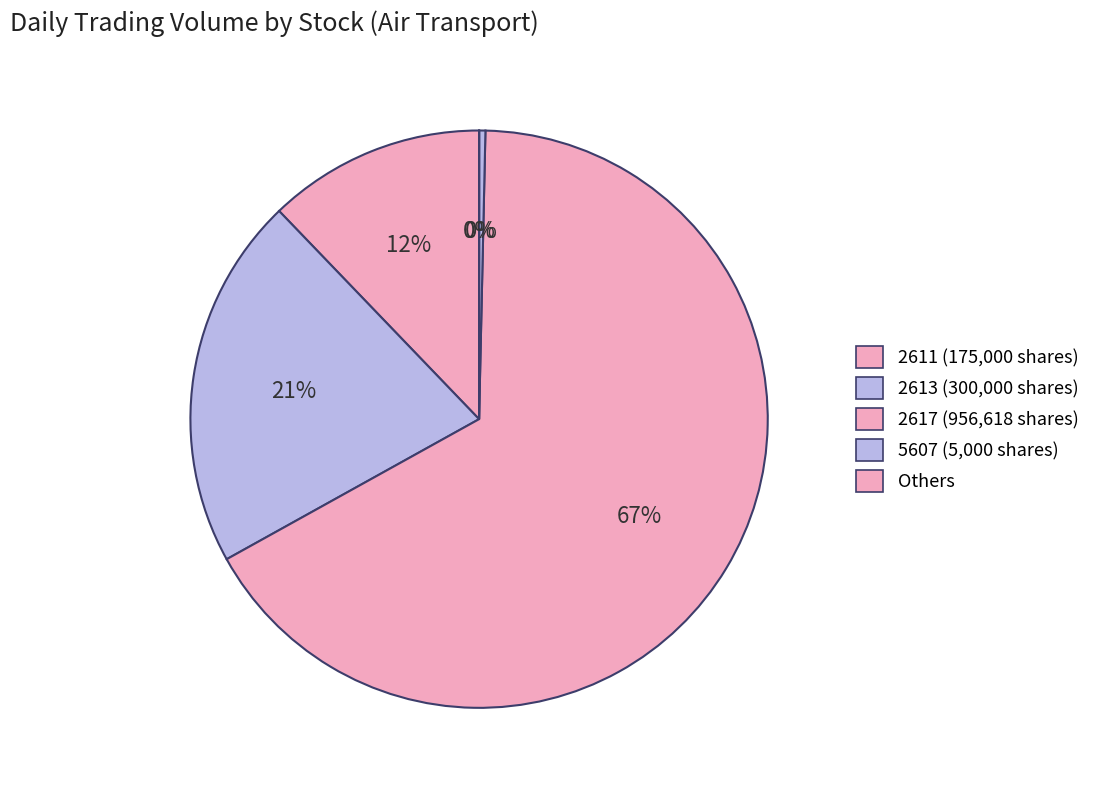

Which slice is the largest?

2617